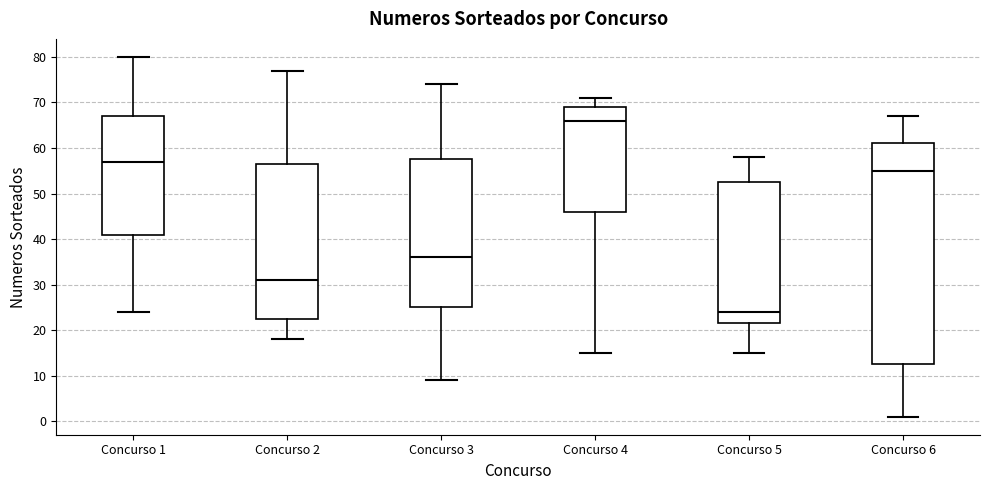

Where does the lower whisker of the box for Concurso 4 end on the y-axis? The values are not printed on the chart, so give them approximately, as read against the axis.

15